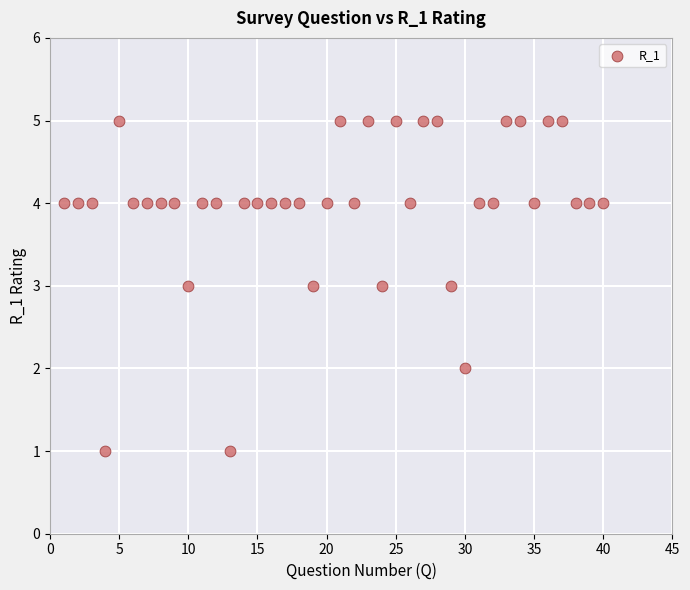

What is the range of X values (max minus min)?

39